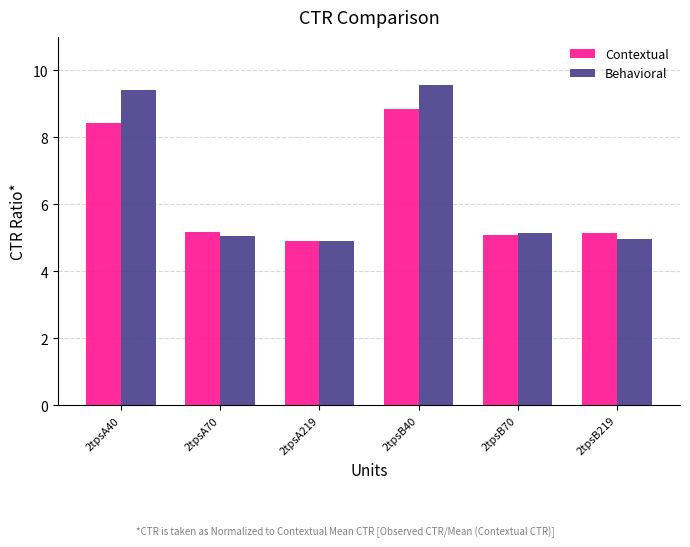

List the series in order of their peak value, highest first.

Behavioral, Contextual